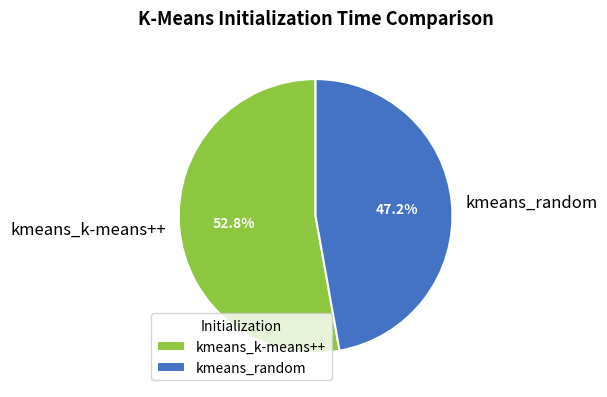

To the nearest percent, what is the difference between the kmeans_k-means++ and kmeans_random slice percentages?

6%